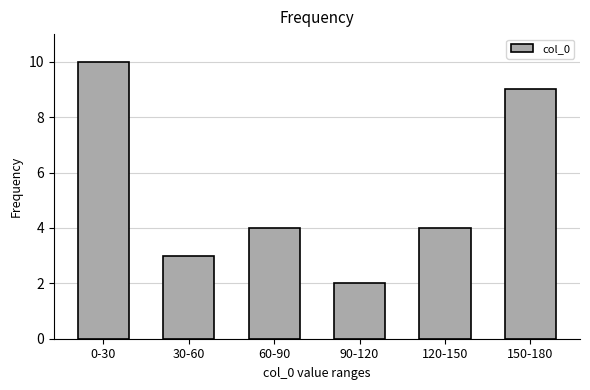

Reading left to right, list all the values displayed in this chart.

0-30=10	30-60=3	60-90=4	90-120=2	120-150=4	150-180=9